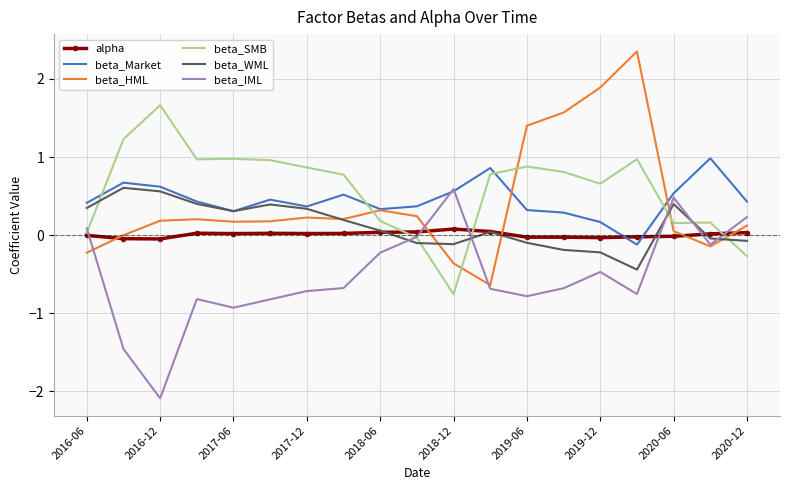

At how many categories does at least one series exceed 0?

19